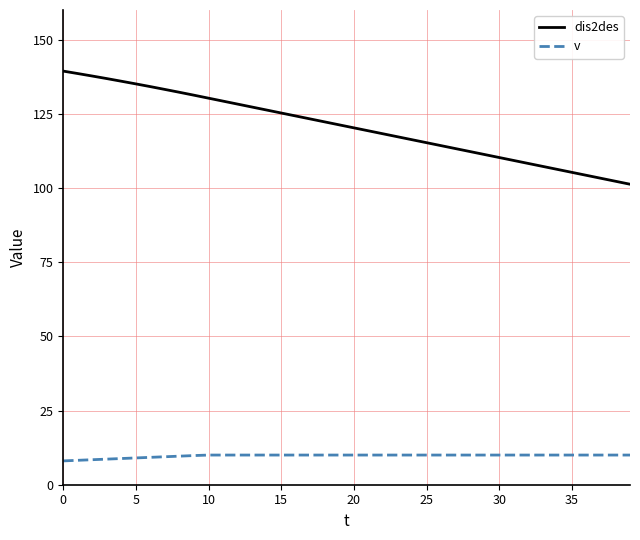

What is the minimum value for v?

8.0